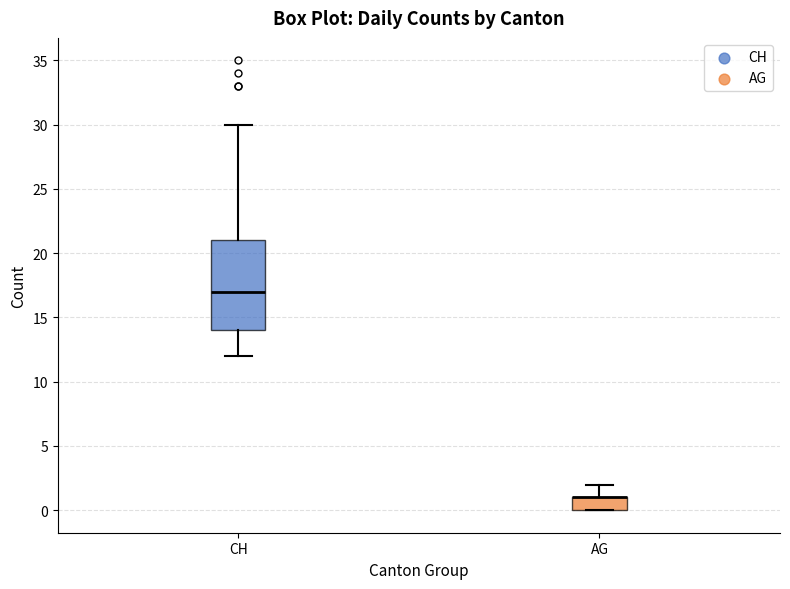

Which box is the tallest, from its lower edge to its upper edge?

CH